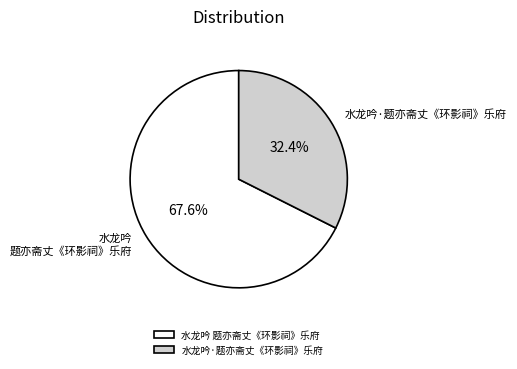

To the nearest percent, what is the combined percentage of 水龙吟·题亦斋丈《环影祠》乐府 and 水龙吟 题亦斋丈《环影祠》乐府?

100%